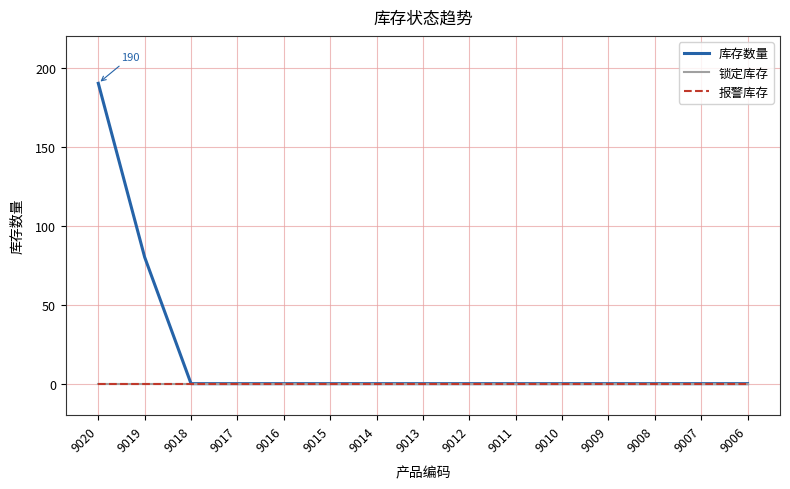

Is this an area chart (filled region under the line)?

No